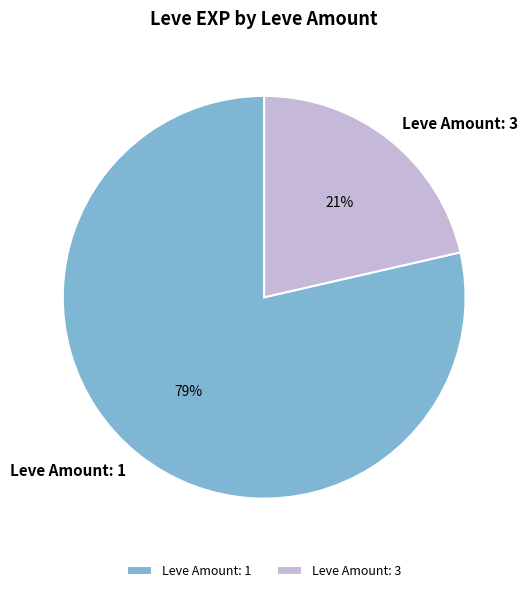

Do Leve Amount: 3 and Leve Amount: 1 together represent more than half of the pie?

Yes